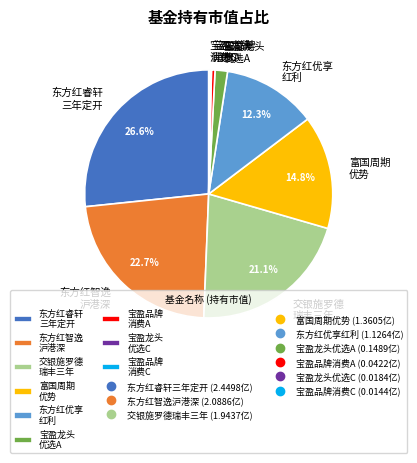

Do 东方红睿轩 三年定开 and 宝盈品牌 消费A together represent more than half of the pie?

No